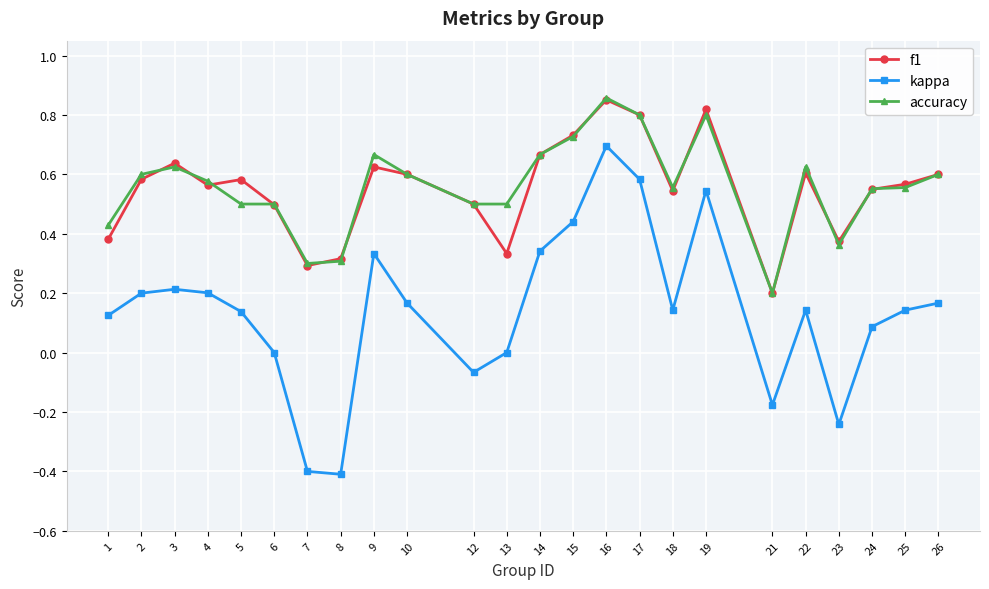

True or false: accuracy and kappa intersect in this chart.

False